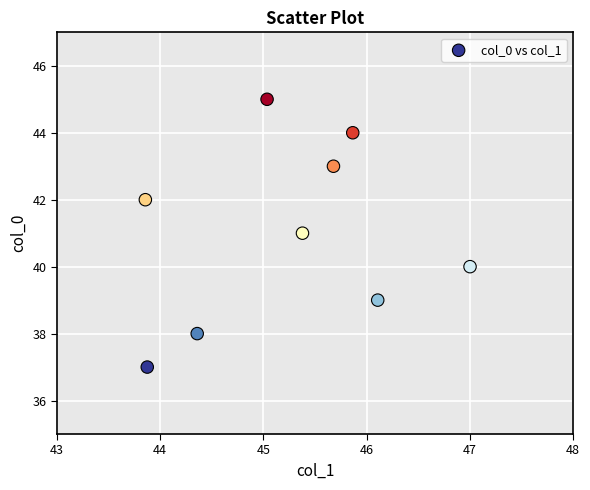

What is the average Y value?

41